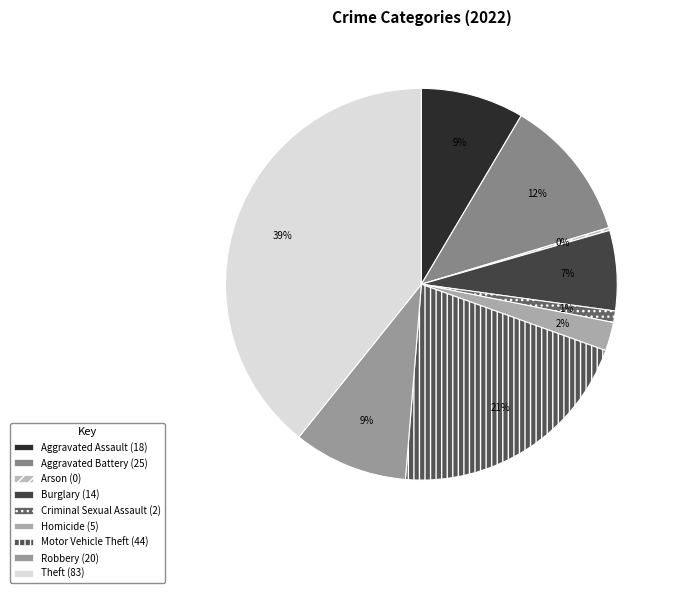

True or false: Aggravated Battery accounts for 12% of the total.

True